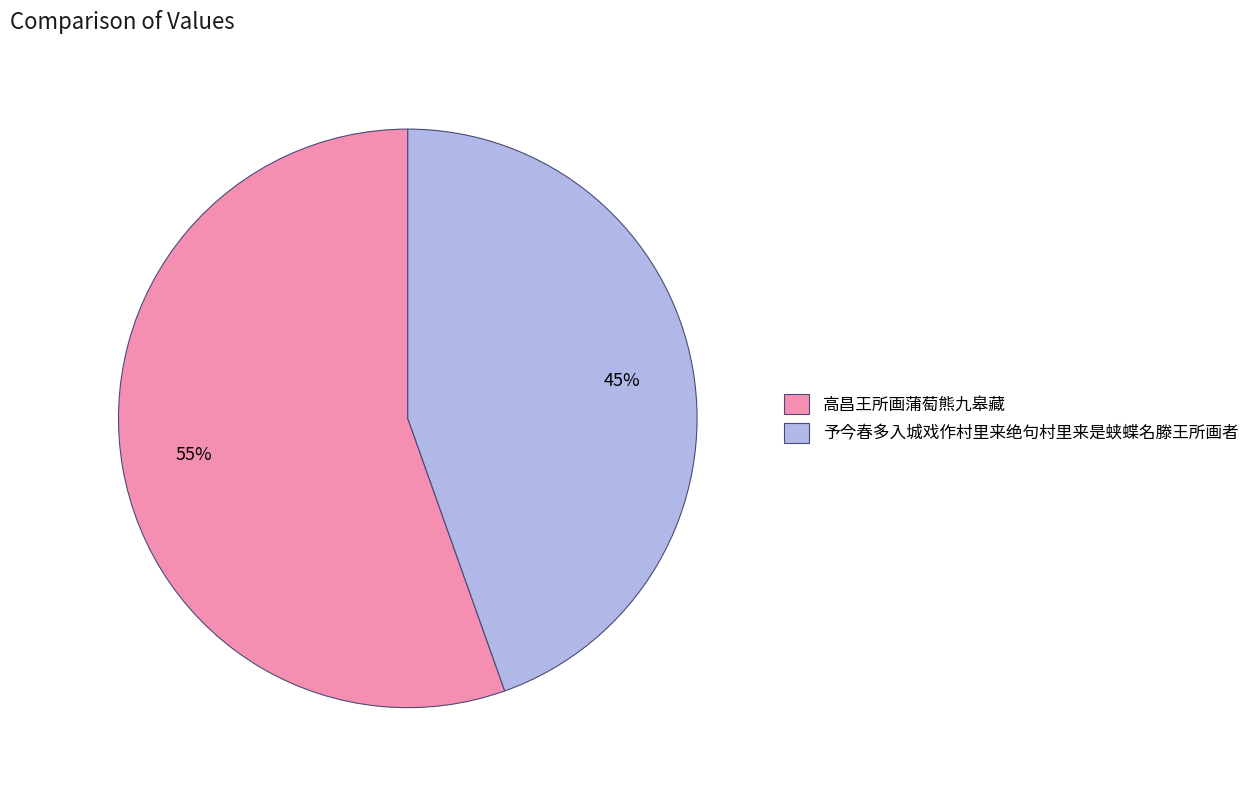

To the nearest percent, what percentage of the pie is 予今春多入城戏作村里来绝句村里来是蛱蝶名滕王所画者?

45%